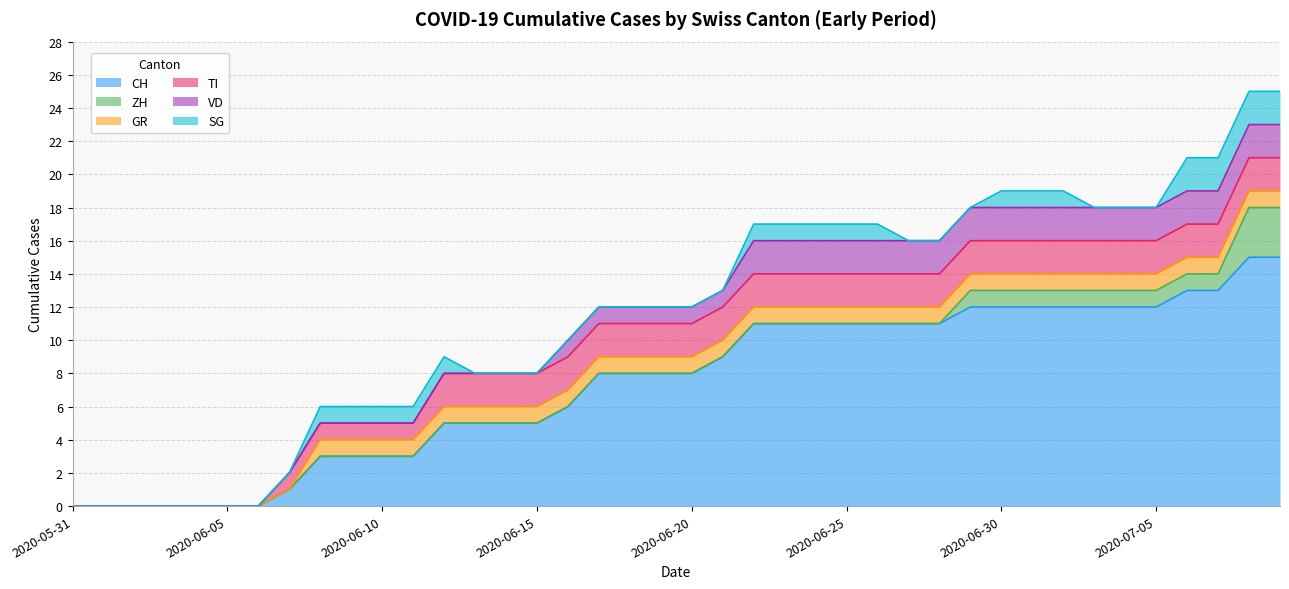

Which series has the largest total across all categories?

CH